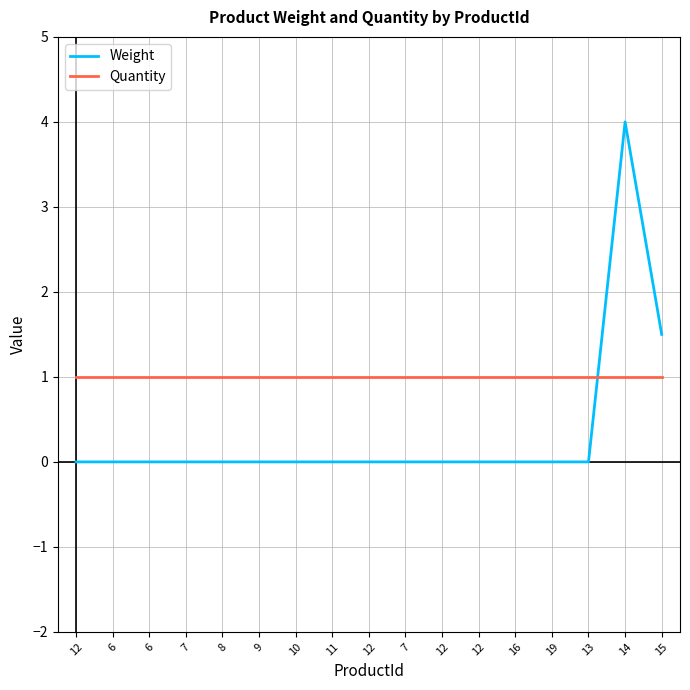

Rank the series by their average value, from highest to lowest.

Quantity, Weight